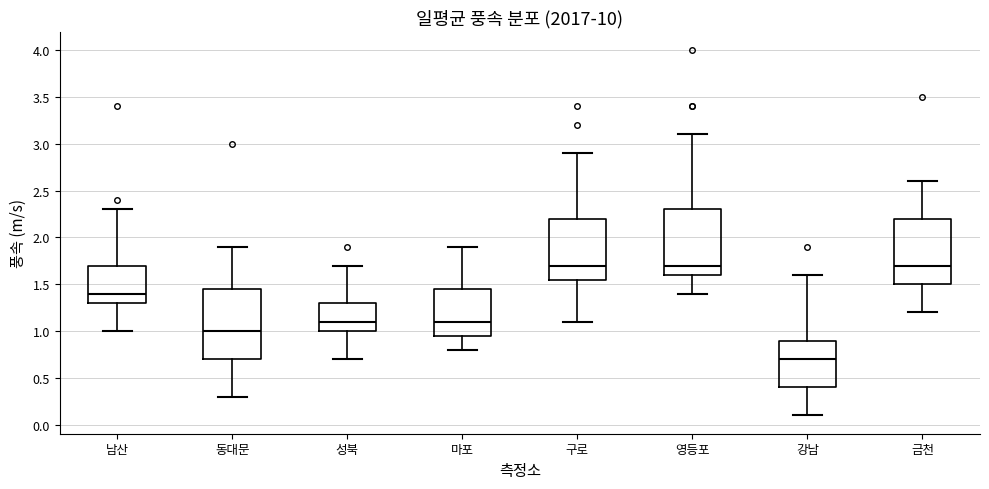

Reading left to right, read every box against the y-axis: the position of its median line, the range the box covers, and the ends of its whiskers. The values are not printed on the chart, so give them approximately, as read against the axis.

남산: median 1.40, box 1.30 to 1.70, whiskers 1.00 to 2.30
동대문: median 1.00, box 0.70 to 1.45, whiskers 0.30 to 1.90
성북: median 1.10, box 1.00 to 1.30, whiskers 0.70 to 1.70
마포: median 1.10, box 0.95 to 1.45, whiskers 0.80 to 1.90
구로: median 1.70, box 1.55 to 2.20, whiskers 1.10 to 2.90
영등포: median 1.70, box 1.60 to 2.30, whiskers 1.40 to 3.10
강남: median 0.70, box 0.40 to 0.90, whiskers 0.10 to 1.60
금천: median 1.70, box 1.50 to 2.20, whiskers 1.20 to 2.60